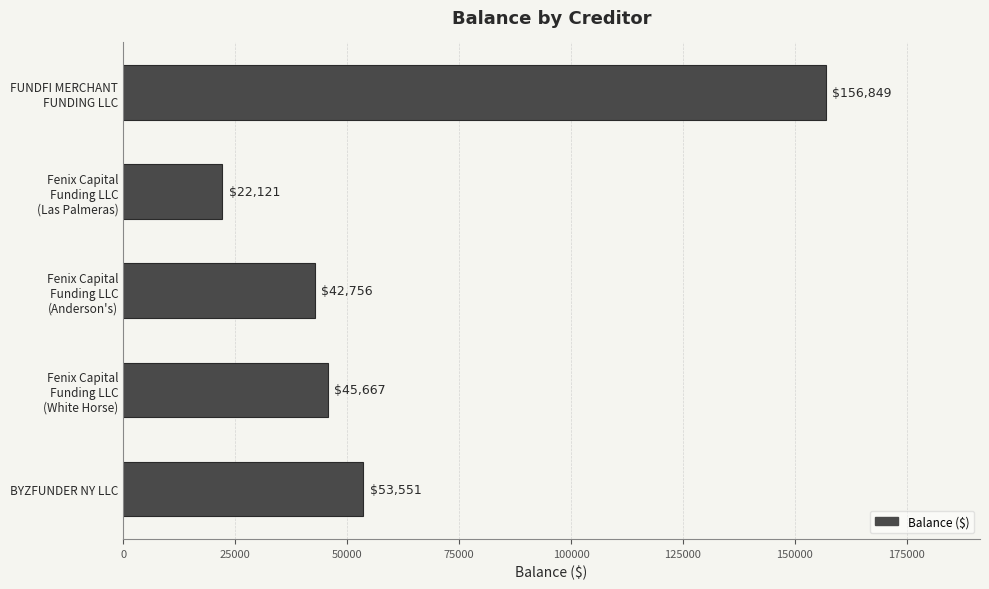

What is the maximum value shown in the chart?

156849.1